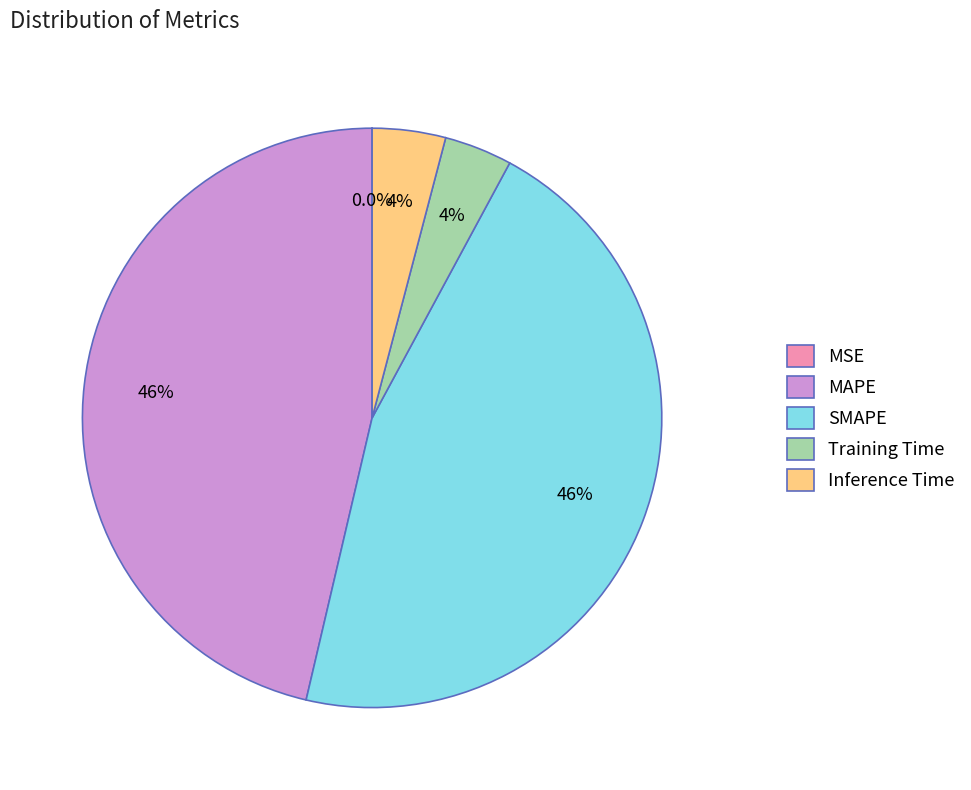

Which has a higher value, MAPE or SMAPE?

MAPE